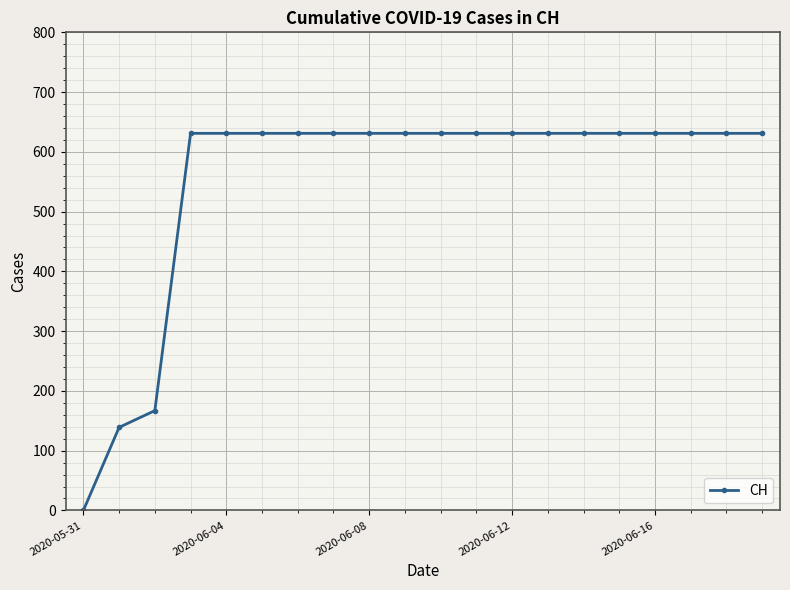

Reading left to right, list all the values displayed in this chart.

0	139	167	631	631	631	631	631	631	631	631	631	631	631	631	631	631	631	631	631